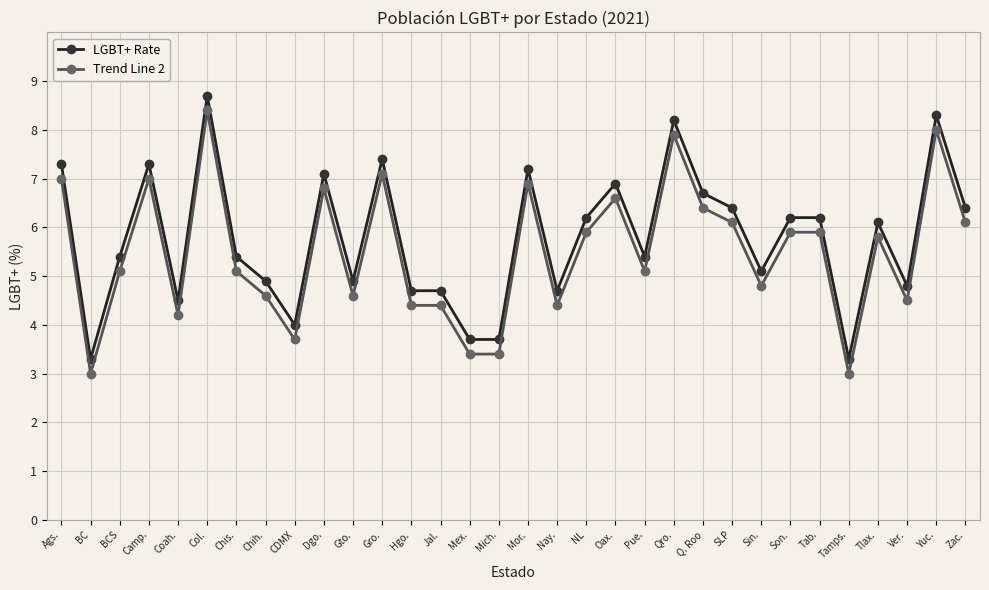

At which label does LGBT+ Rate first exceed 6?

Ags.